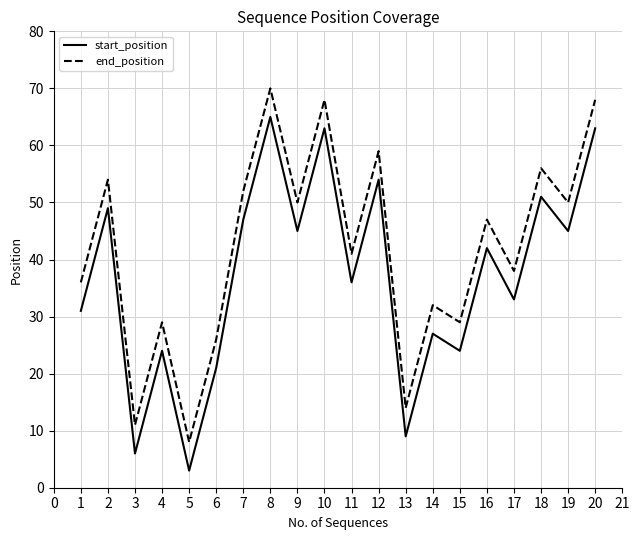

Reading left to right, what are all the values shown in this chart?

start_position: 31	49	6	24	3	21	47	65	45	63	36	54	9	27	24	42	33	51	45	63
end_position: 36	54	11	29	8	26	52	70	50	68	41	59	14	32	29	47	38	56	50	68